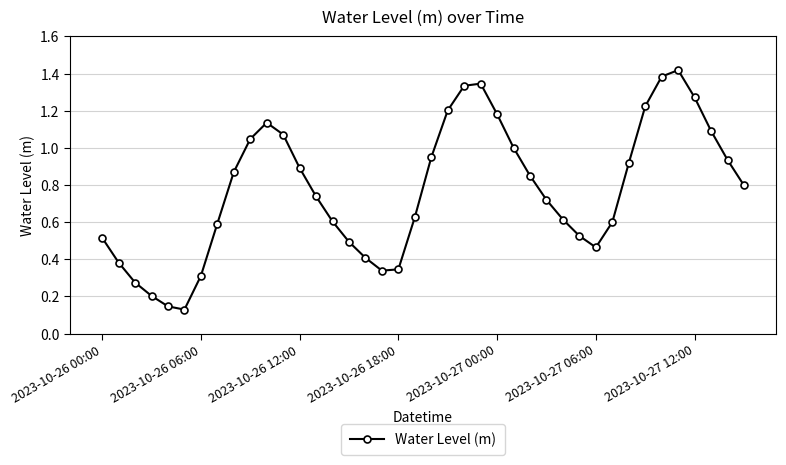

What is the sum of all values?

31.0